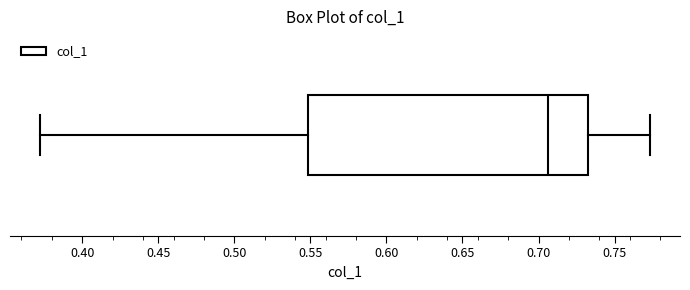

Read this box plot against the x-axis: the position of the median line, the range covered by the box, and the ends of both whiskers. The values are not printed on the chart, so give them approximately, as read against the axis.

median 0.705, box 0.550 to 0.735, whiskers 0.375 to 0.775